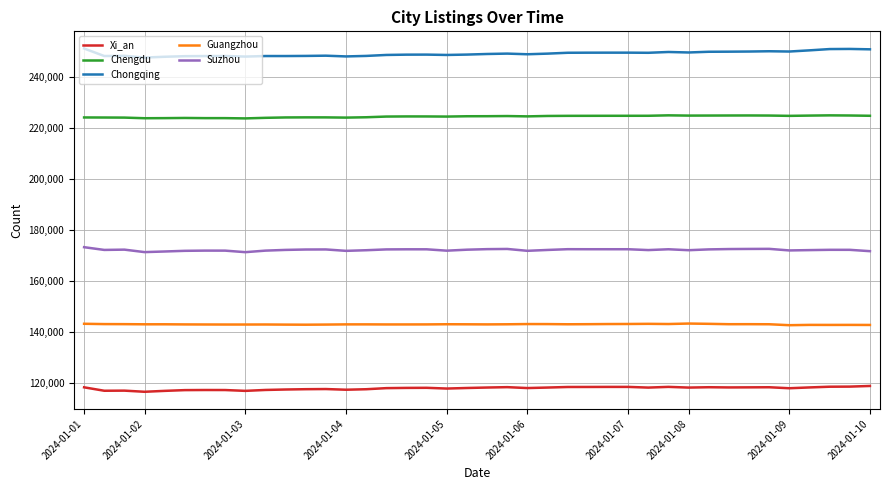

What is the smallest value displayed?

116484